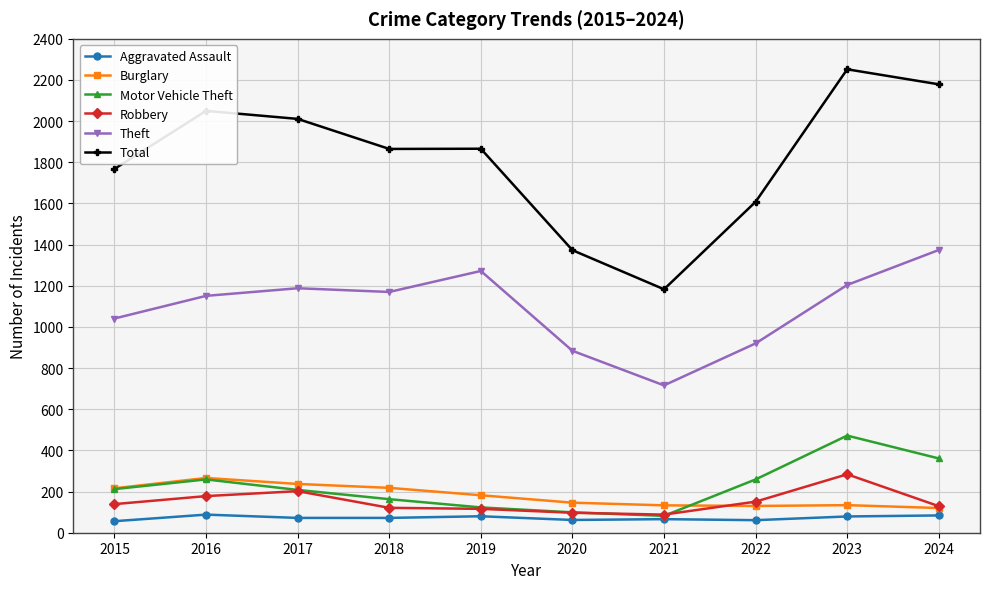

What are all the series names shown in the legend?

Aggravated Assault, Burglary, Motor Vehicle Theft, Robbery, Theft, Total